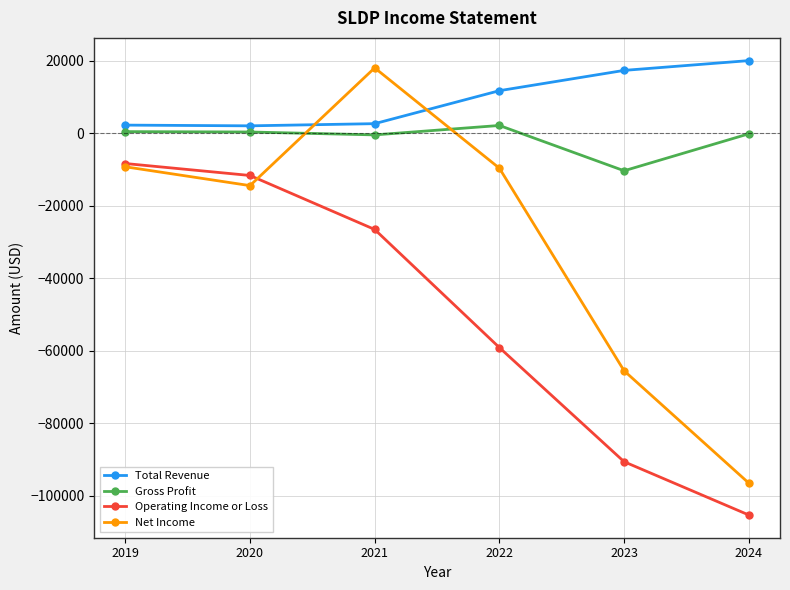

Read the Gross Profit value at 2022, to the nearest 100.

2200